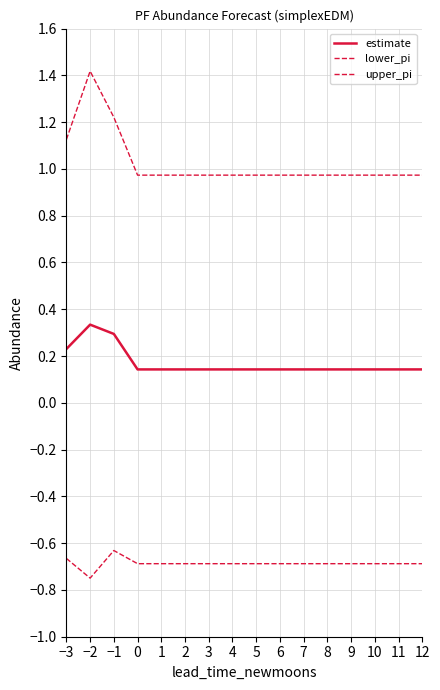

Does the chart display data point markers on the line(s)?

No